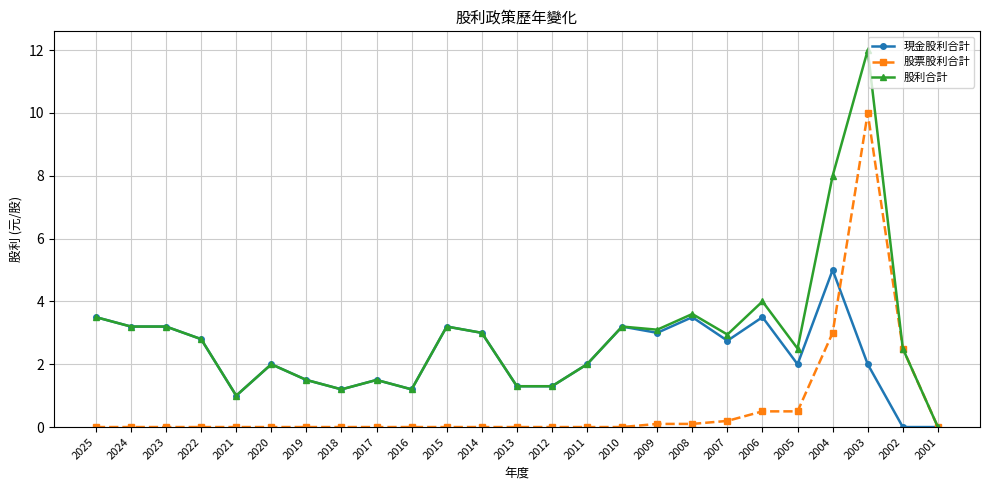

Which category has the highest value in the 股票股利合計 series?

2003